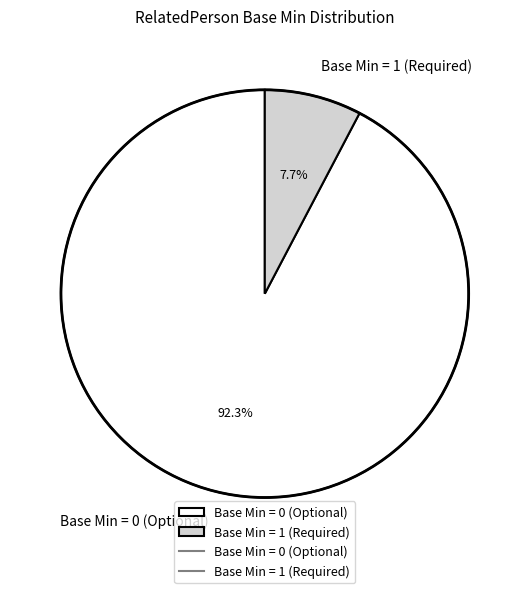

What portion of the pie excludes Base Min = 1 (Required)?

92.3%